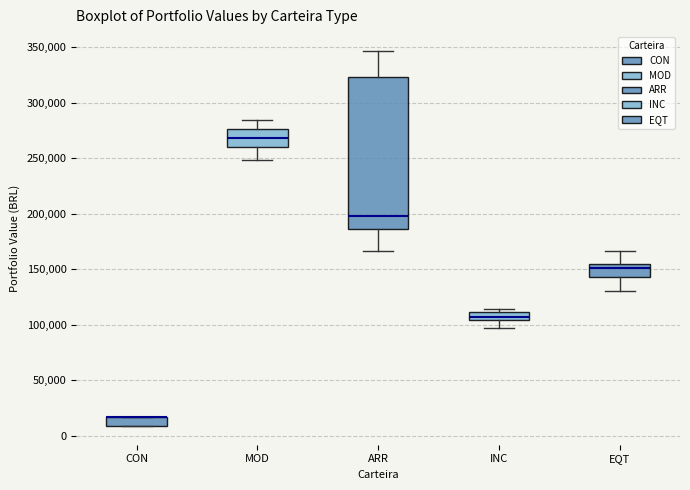

Comparing the boxes themselves (not the whiskers), which one is the tallest?

ARR